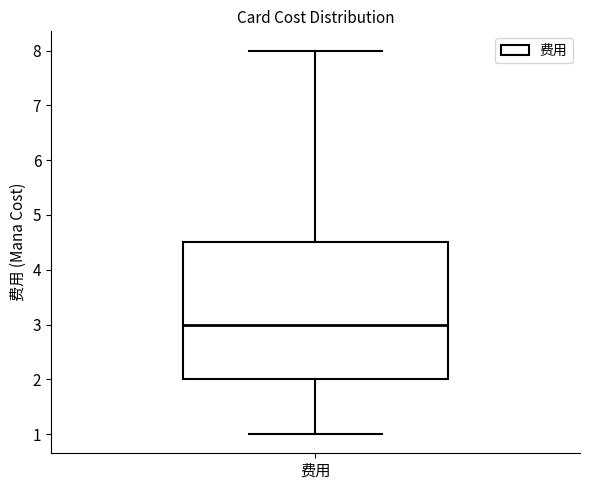

Transcribe this box plot: give where the median line is, the range the box spans, and where the two whiskers end, as read against the y-axis. The values are not printed on the chart, so give them approximately, as read against the axis.

median 3.0, box 2.0 to 4.5, whiskers 1.0 to 8.0